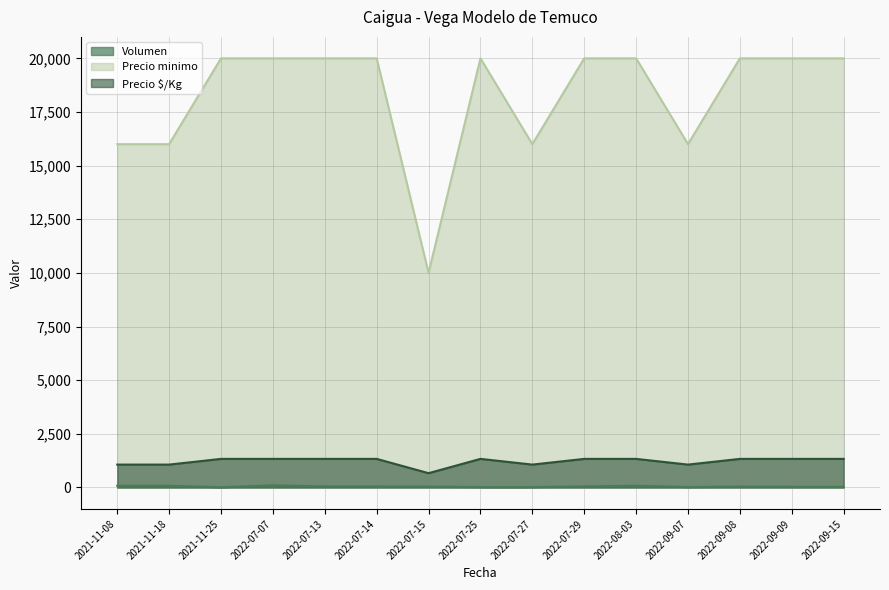

The value of Volumen at 2022-07-27 is 20. True or false?

True